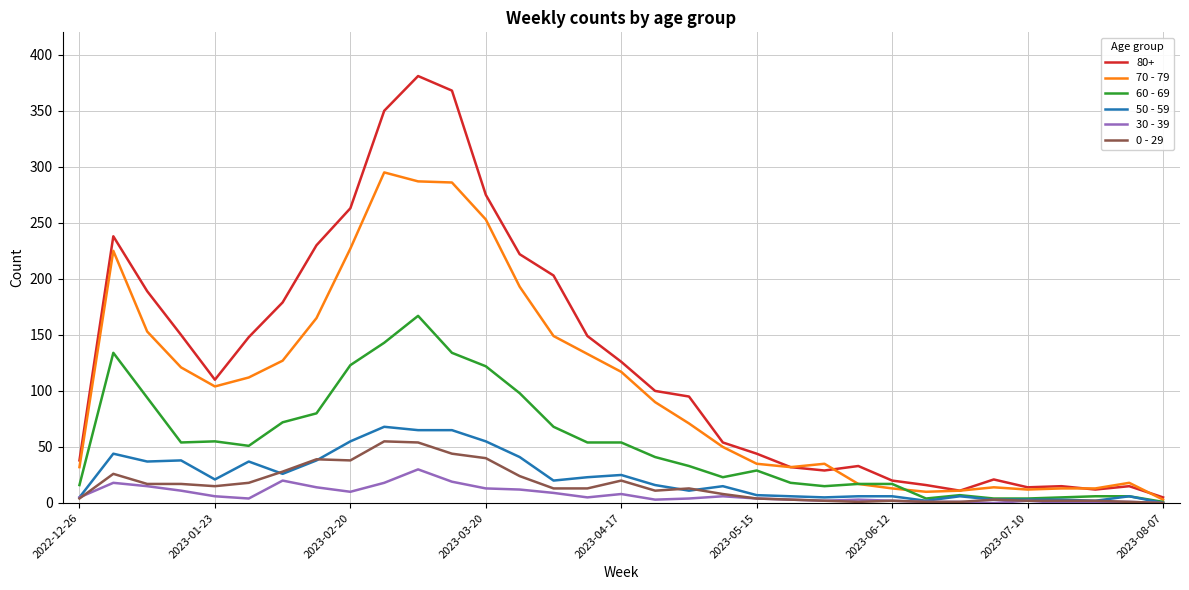

Which series has the largest total across all categories?

80+